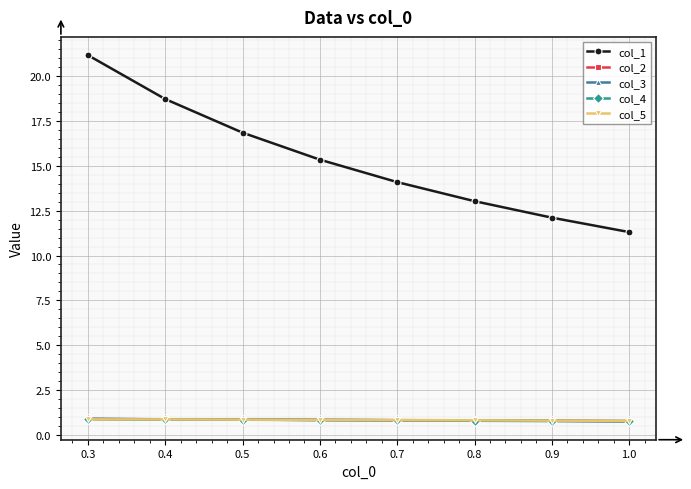

How many values in the col_1 series are below 15?

4